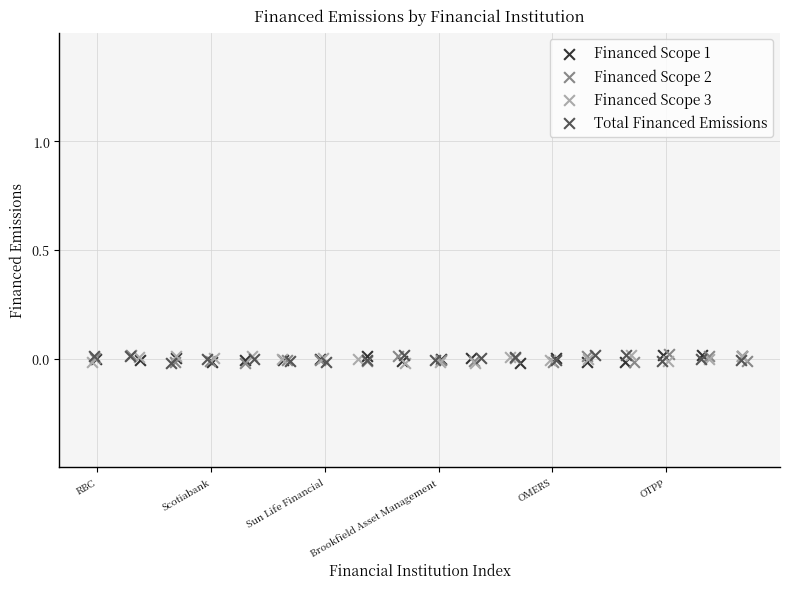

What are all the series names shown in the legend?

Financed Scope 1, Financed Scope 2, Financed Scope 3, Total Financed Emissions